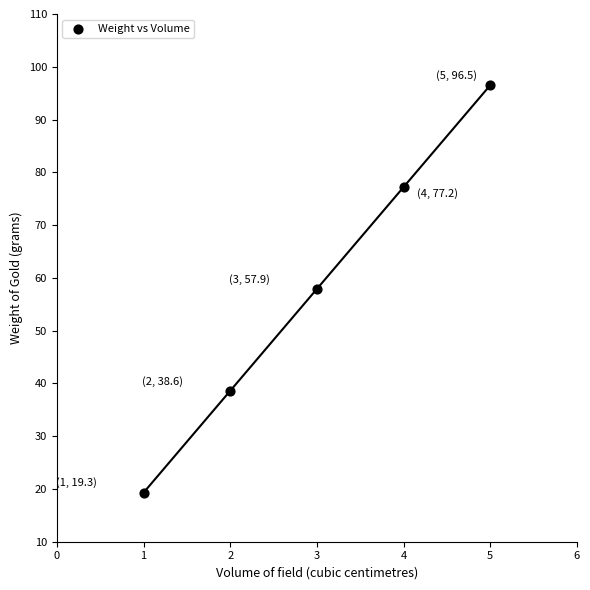

What is the average X value?

3.0